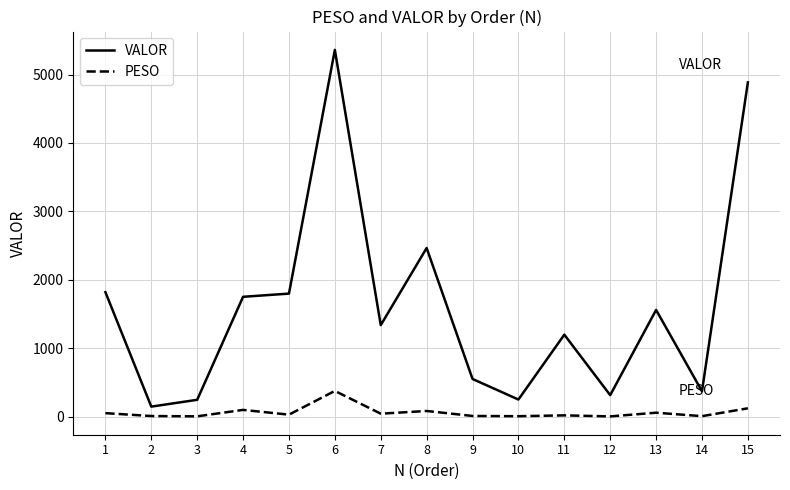

Rank the series at 15 from highest to lowest value.

VALOR, PESO